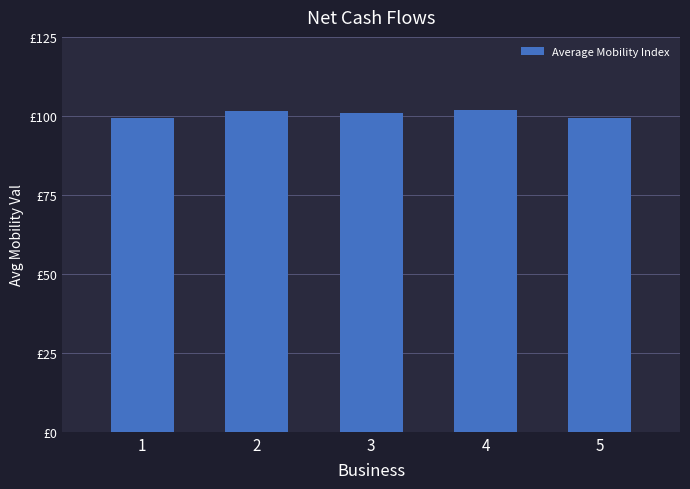

What is the average value?

100.6